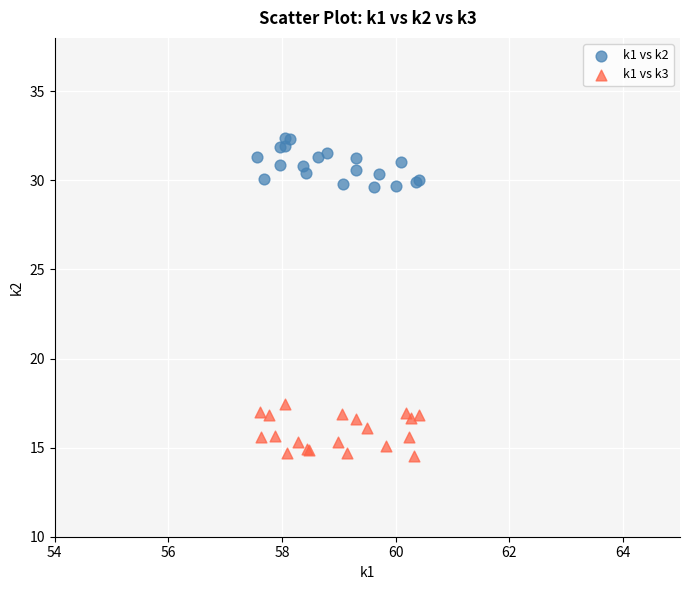

Which series contains the highest Y value?

k1 vs k2